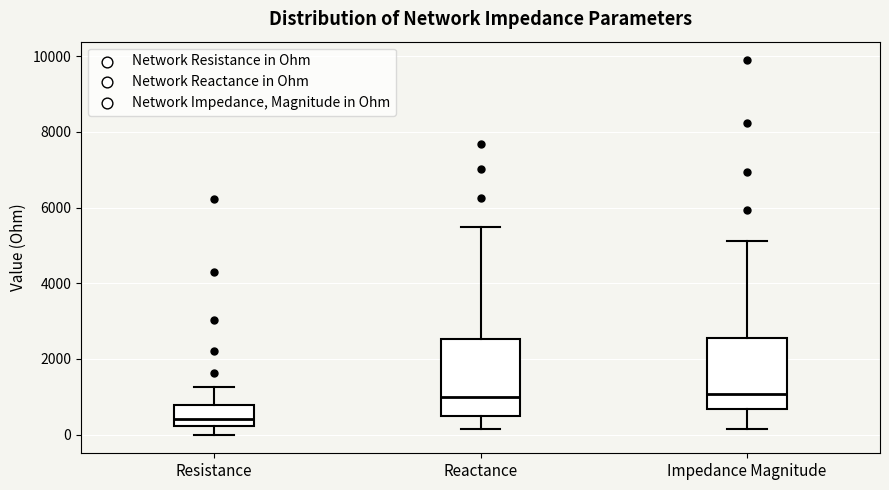

Reading left to right, read every box against the y-axis: the position of its median line, the range the box covers, and the ends of its whiskers. The values are not printed on the chart, so give them approximately, as read against the axis.

Resistance: median 400, box 200 to 800, whiskers 0 to 1200
Reactance: median 1000, box 400 to 2600, whiskers 200 to 5600
Impedance Magnitude: median 1000, box 600 to 2600, whiskers 200 to 5200